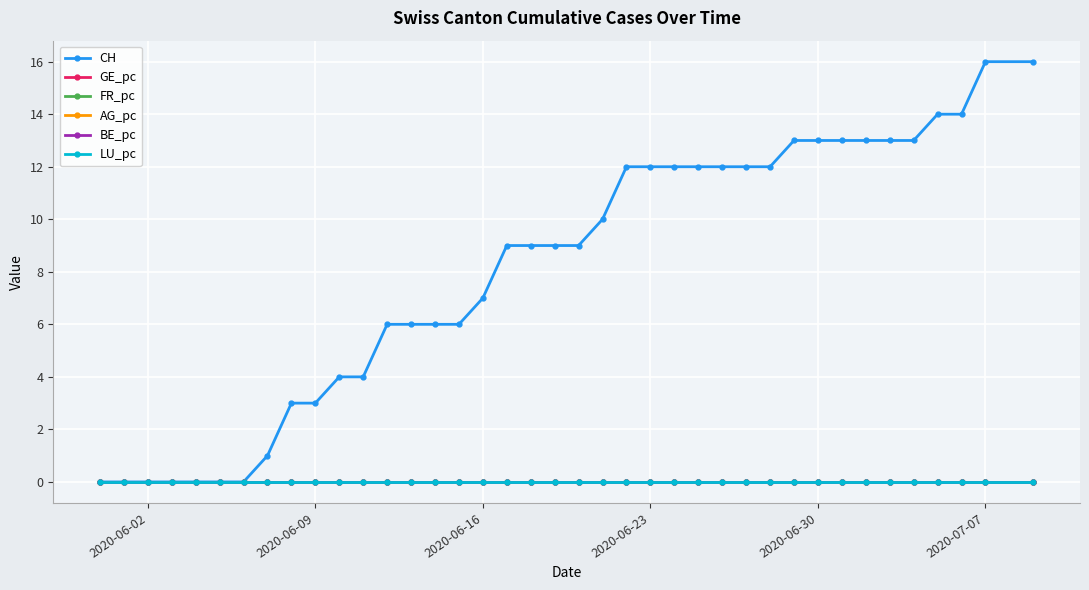

True or false: BE_pc and GE_pc intersect in this chart.

False